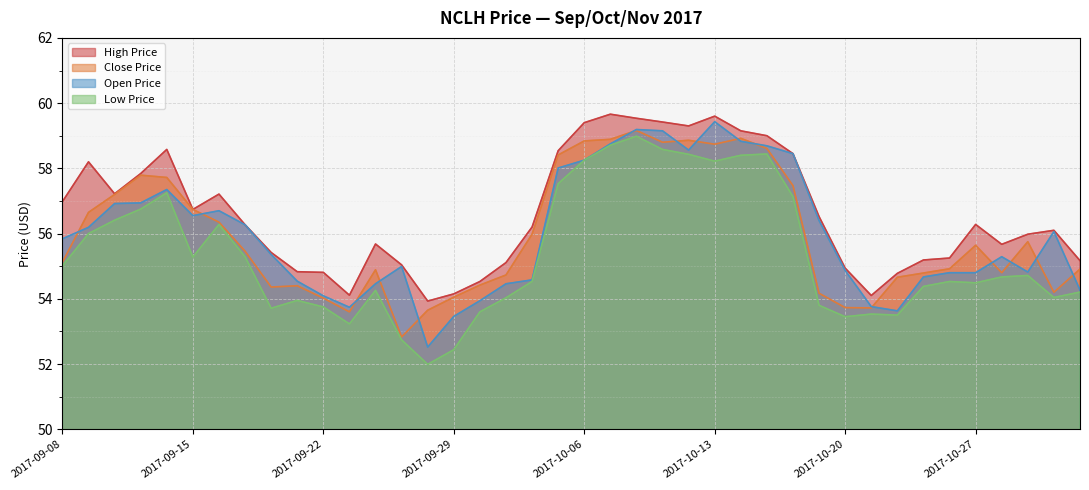

At which category is the sum across all series the highest?

2017-10-10